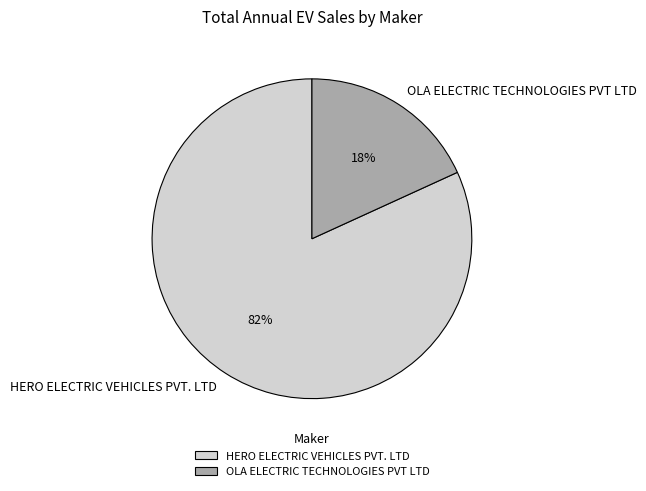

Rank the categories by value from lowest to highest.

OLA ELECTRIC TECHNOLOGIES PVT LTD, HERO ELECTRIC VEHICLES PVT. LTD